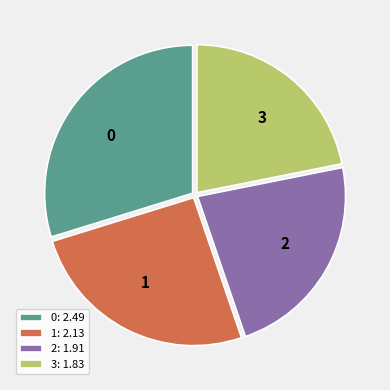

True or false: 1: 2.13 accounts for 25% of the total.

True